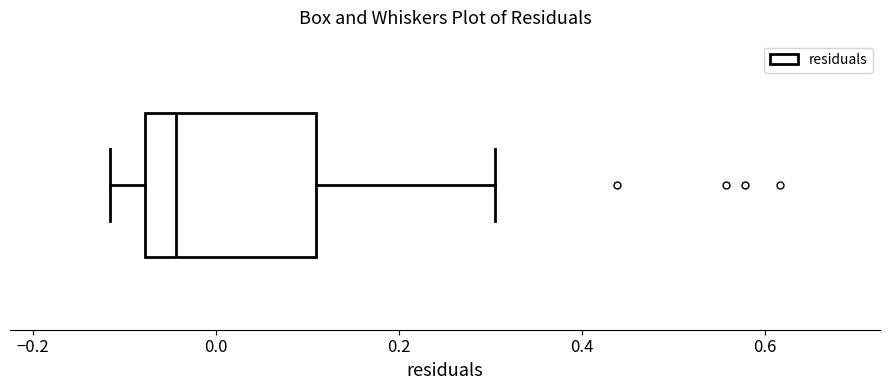

Transcribe this box plot: give where the median line is, the range the box spans, and where the two whiskers end, as read against the x-axis. The values are not printed on the chart, so give them approximately, as read against the axis.

median -0.04, box -0.08 to 0.10, whiskers -0.12 to 0.30